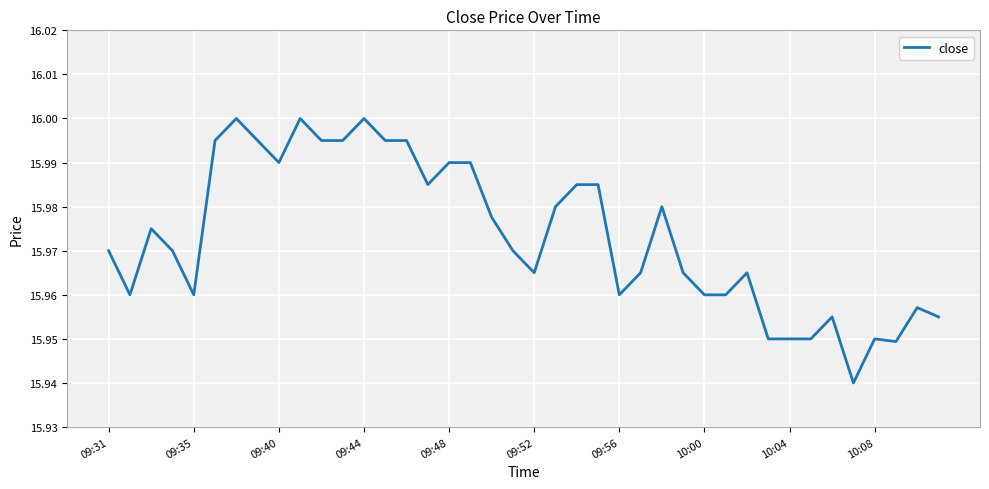

What is the average value?

16.0